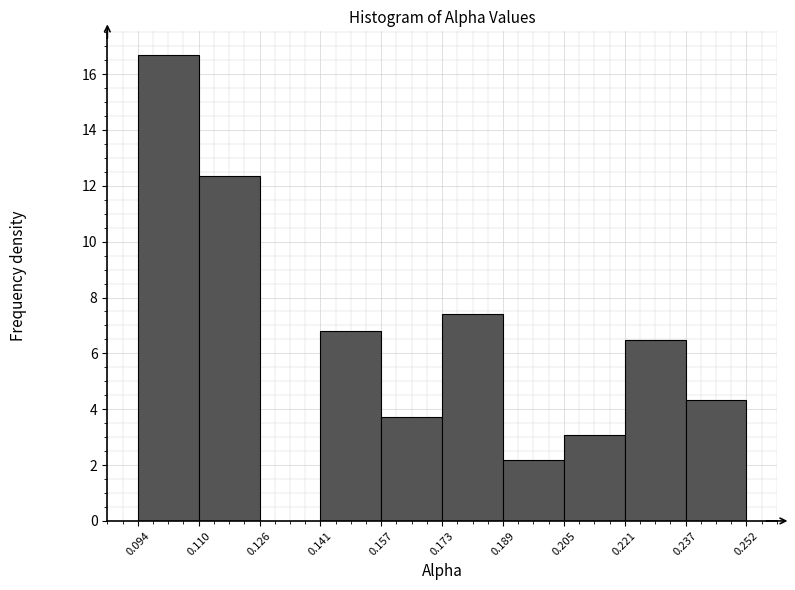

Reading left to right, list every bar in this chart as the range it spans on the x-axis followed by its height. The values are not printed on the chart, so give them approximately, as read against the axis.

0.094 to 0.110: 16.6
0.110 to 0.126: 12.4
0.126 to 0.141: 0
0.141 to 0.157: 6.8
0.157 to 0.173: 3.8
0.173 to 0.189: 7.4
0.189 to 0.205: 2.2
0.205 to 0.221: 3.0
0.221 to 0.237: 6.4
0.237 to 0.252: 4.4